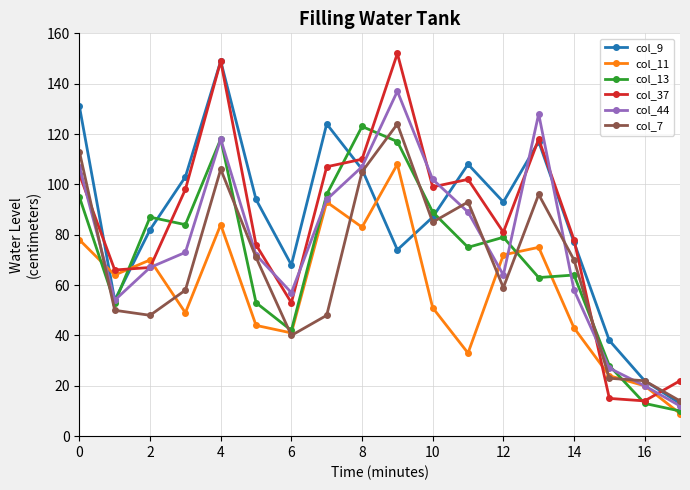

After their last crossing, which series has the higher values: col_37 or col_11?

col_37